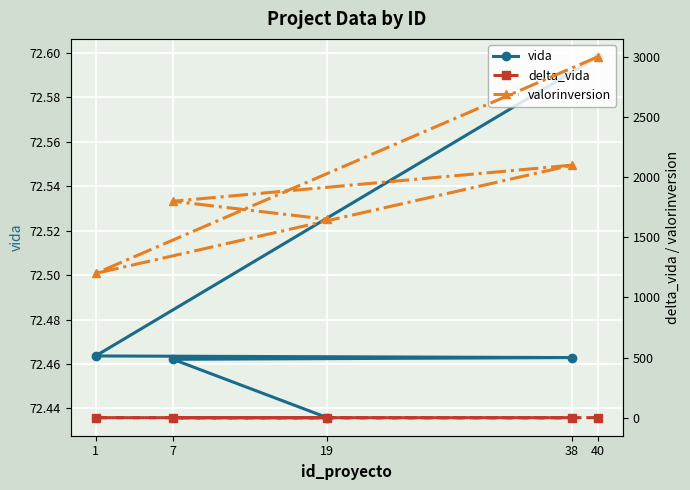

What is the total value across all series at 7?

1872.9